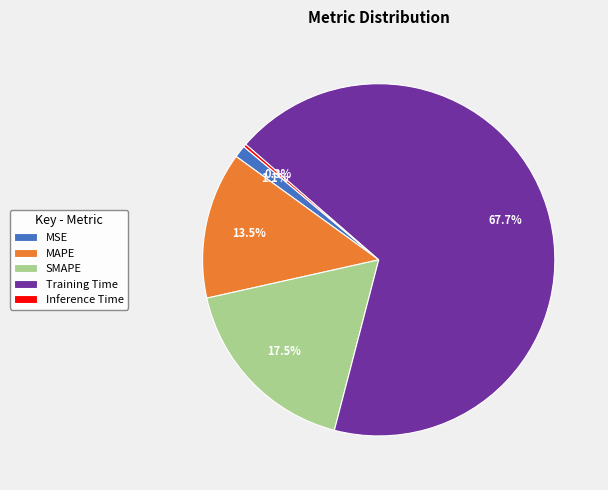

What is the largest slice in the pie chart?

Training Time